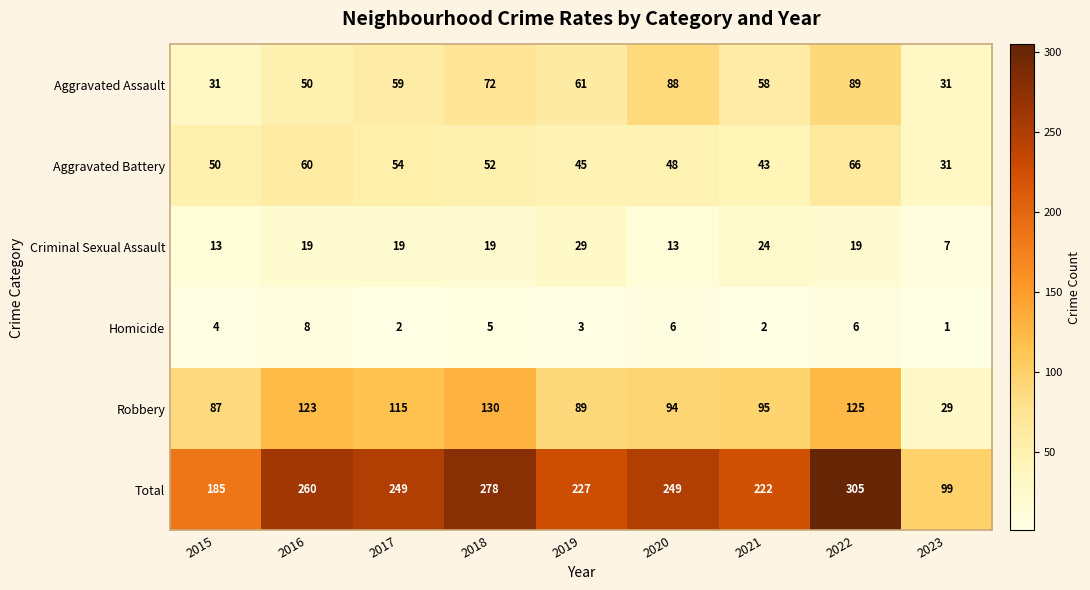

What value does the Criminal Sexual Assault series have at 2017, to the nearest 5?

20